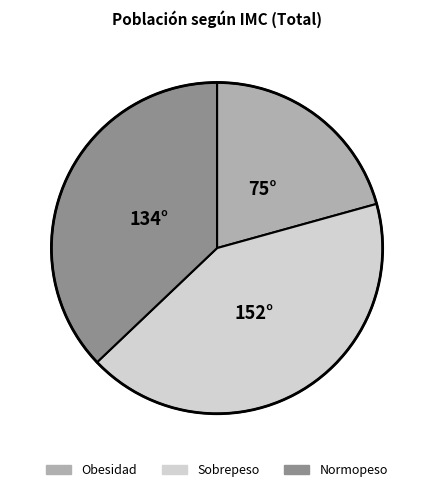

True or false: Obesidad accounts for 21% of the total.

True